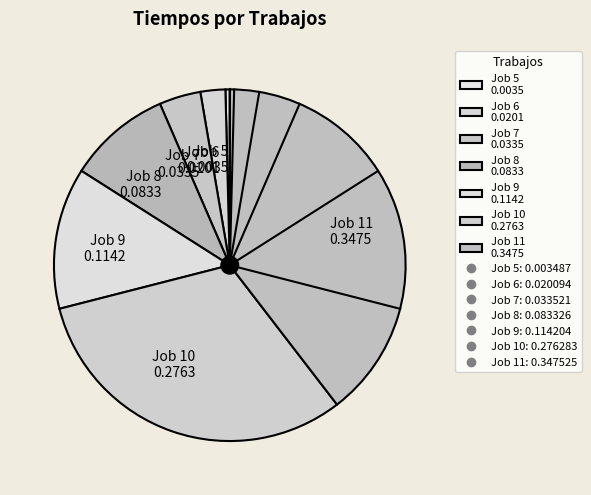

Do Job 10 0.2763 and Job 6 0.0201 together represent more than half of the pie?

No